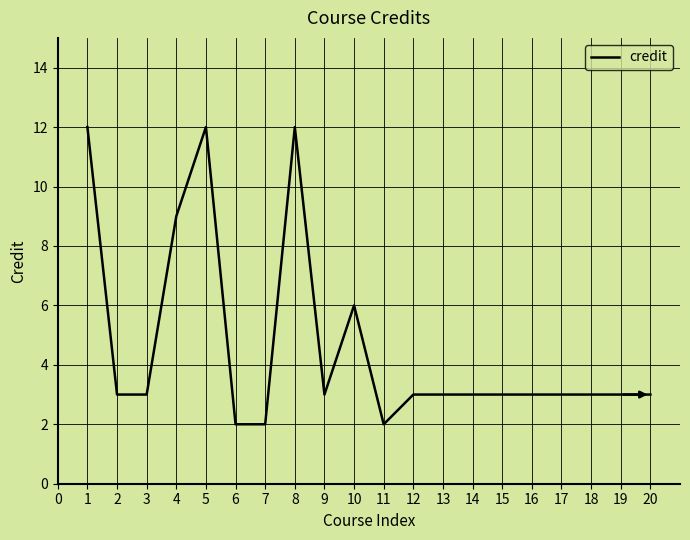

Does the chart display data point markers on the line(s)?

No